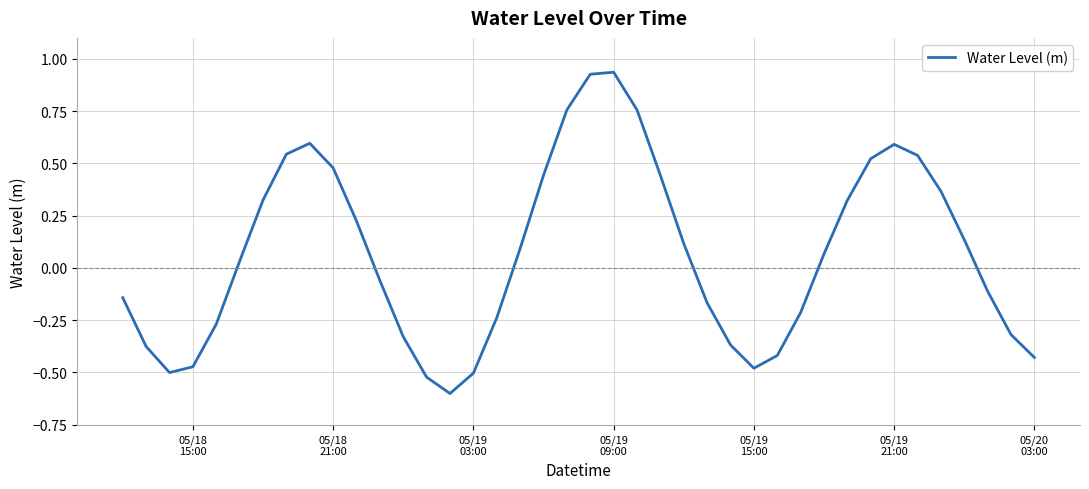

What is the smallest value displayed?

-0.6